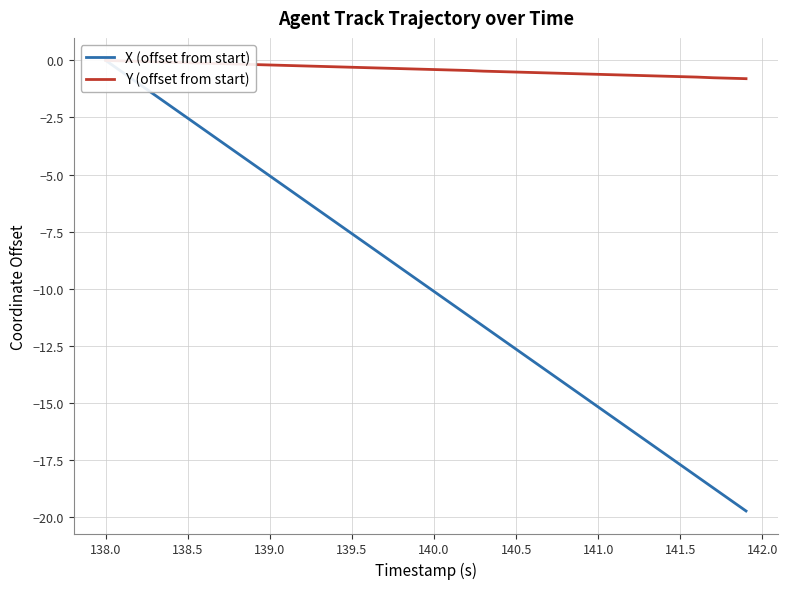

True or false: Y (offset from start) has more than 2 points higher than both neighbors.

False